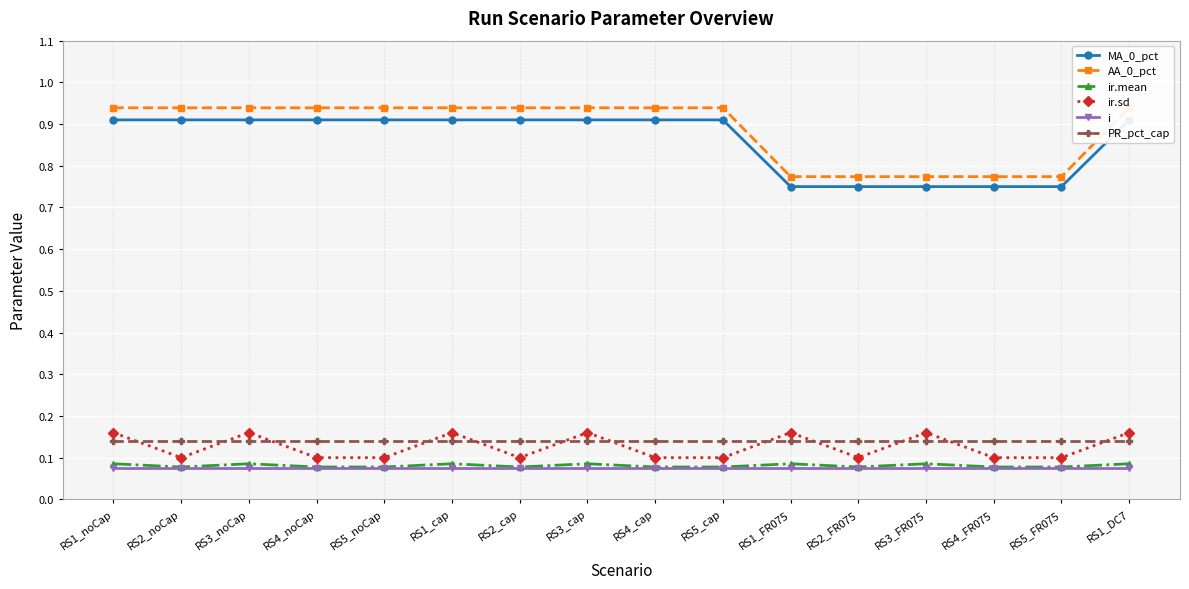

What is the smallest value displayed?

0.1